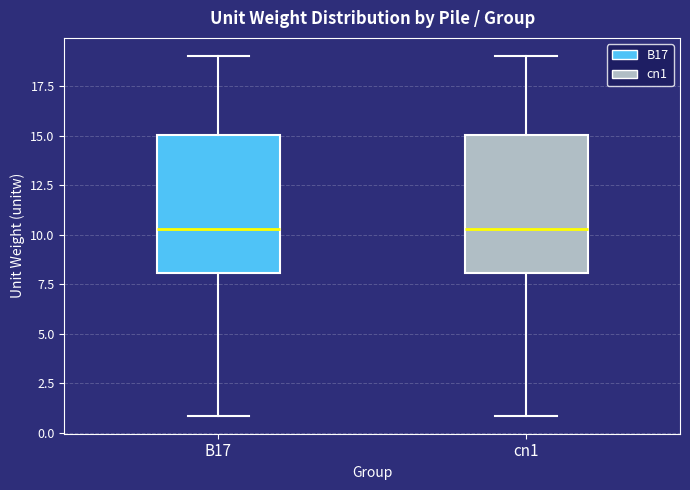

Reading left to right, read every box against the y-axis: the position of its median line, the range the box covers, and the ends of its whiskers. The values are not printed on the chart, so give them approximately, as read against the axis.

B17: median 10.5, box 8.0 to 15.0, whiskers 1.0 to 19.0
cn1: median 10.5, box 8.0 to 15.0, whiskers 1.0 to 19.0